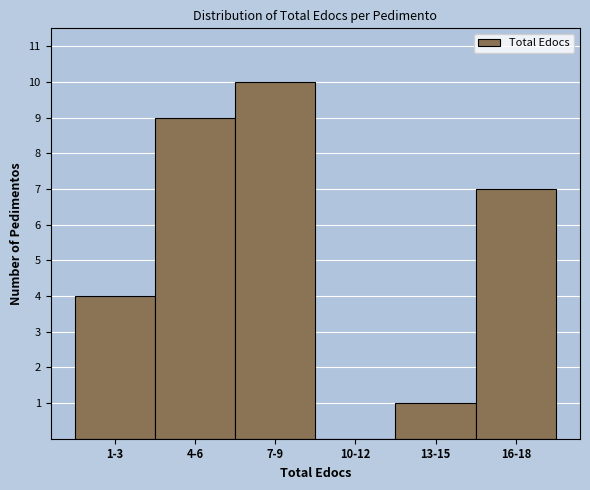

Reading left to right, transcribe all the data shown in this chart.

1-3=4	4-6=9	7-9=10	10-12=0	13-15=1	16-18=7